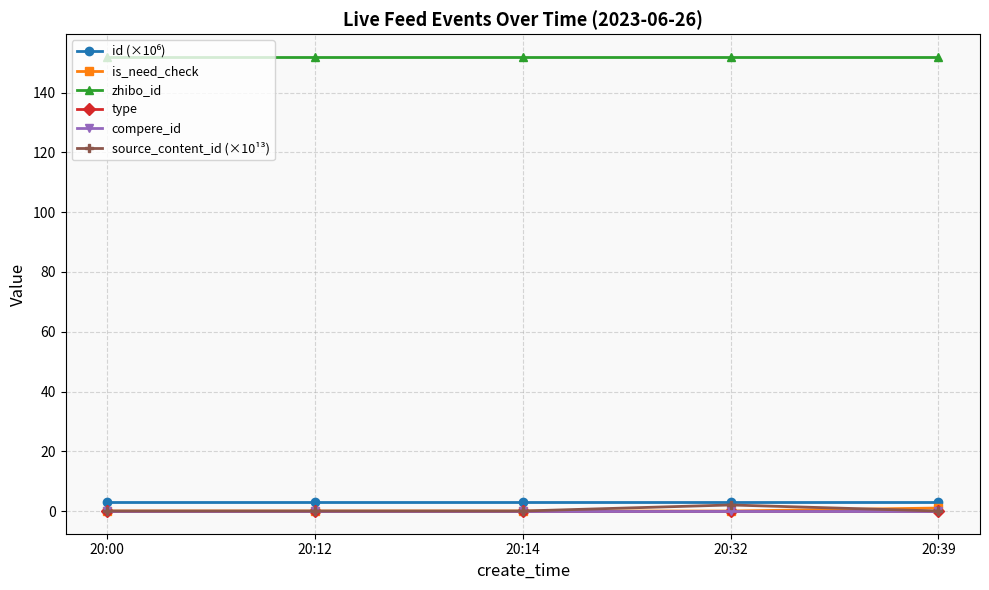

Does the chart have visible grid lines?

Yes